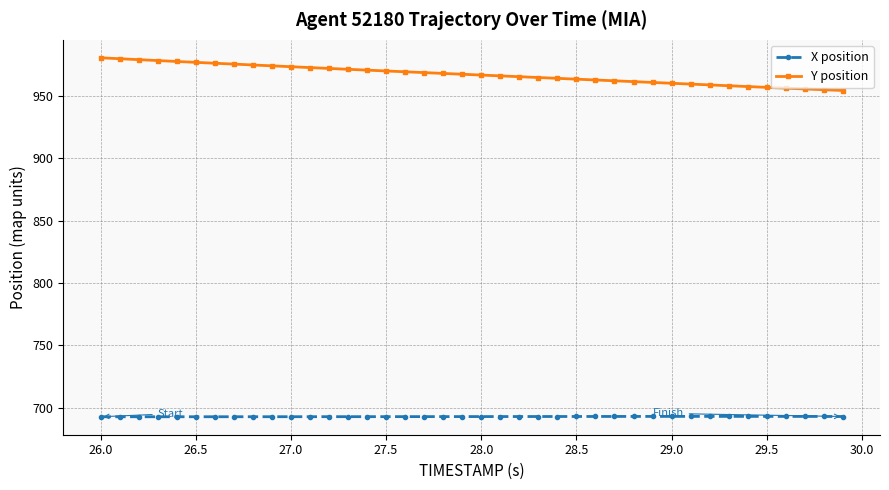

What is the highest value of the X position series?

693.2